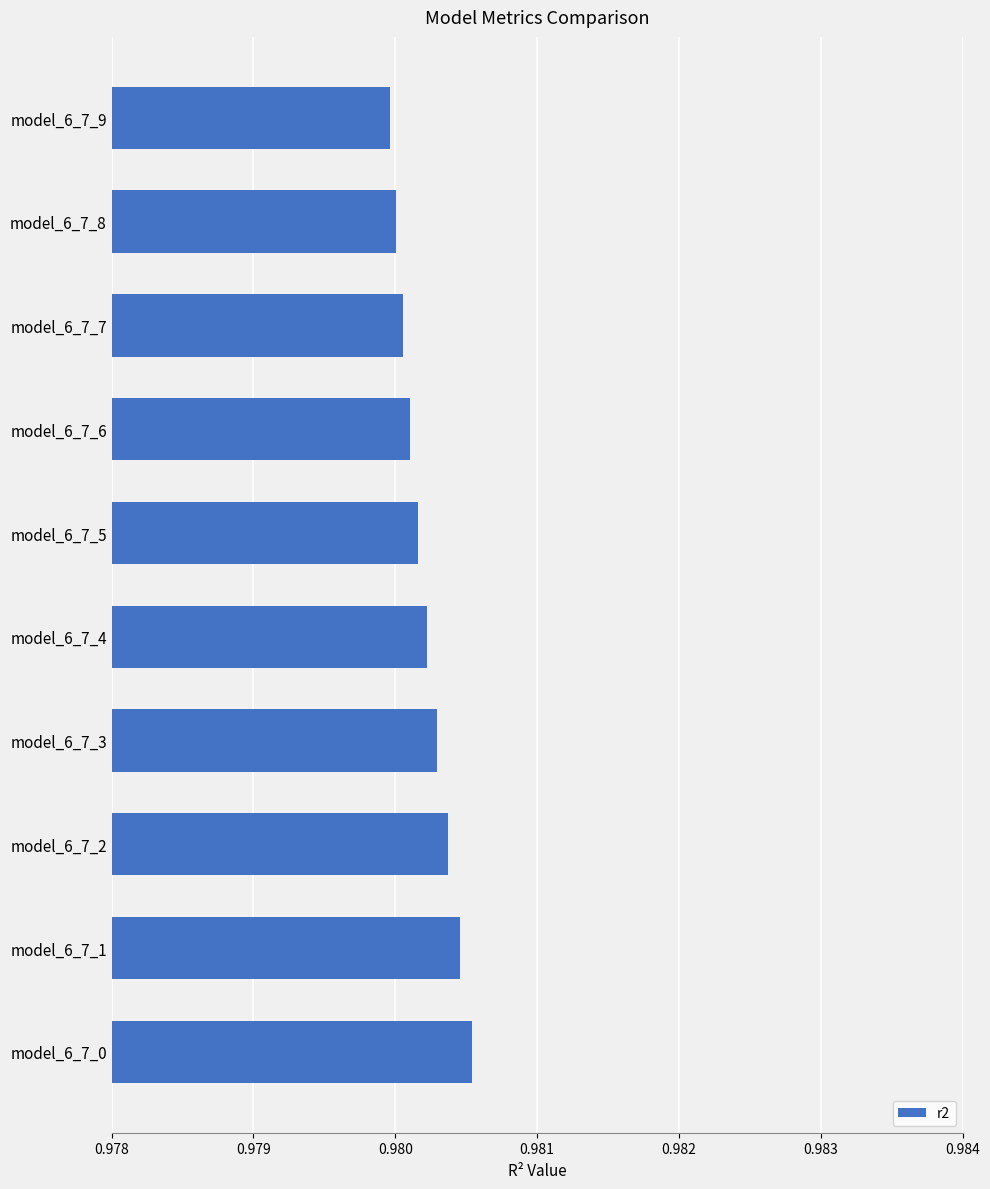

Count the values in the range 0 to 1.

10